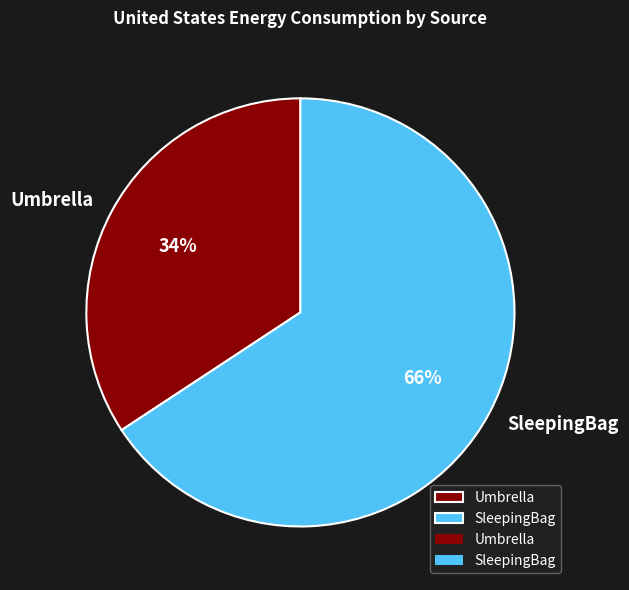

Is it true that SleepingBag is 66% of the pie?

True